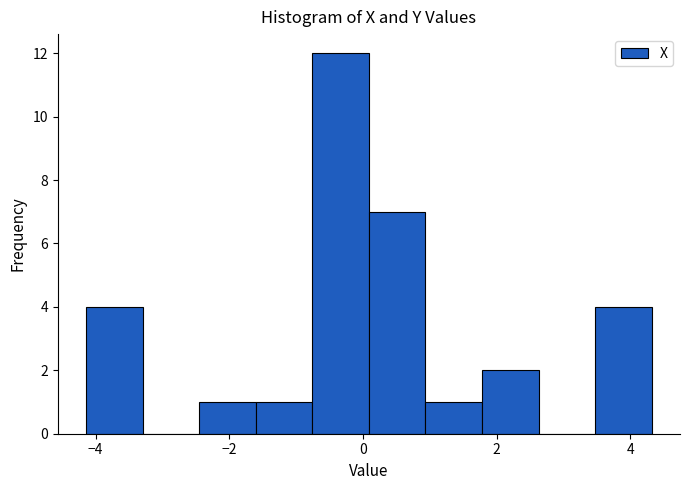

How tall is the bar that spans -4.2 to -3.2 on the x-axis? Neither the bar edges nor the heights are printed on the chart, so give them approximately, as read against the axes.

4